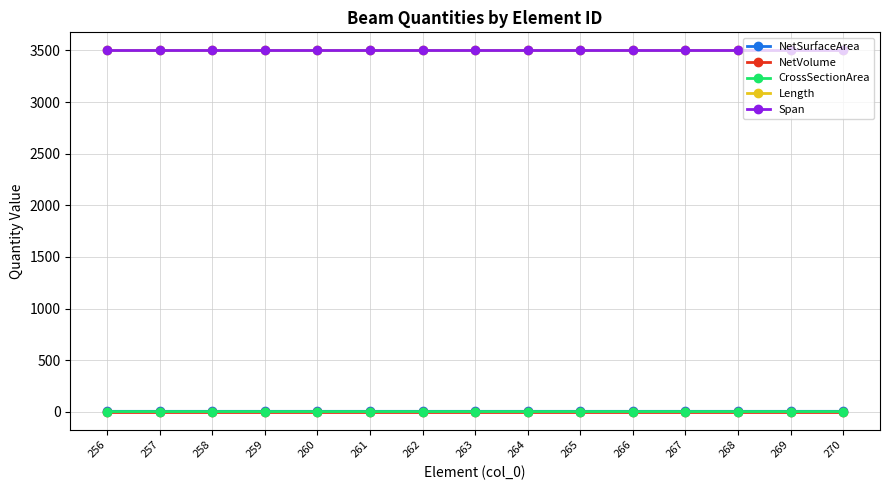

At which label is CrossSectionArea closest to 2?

256